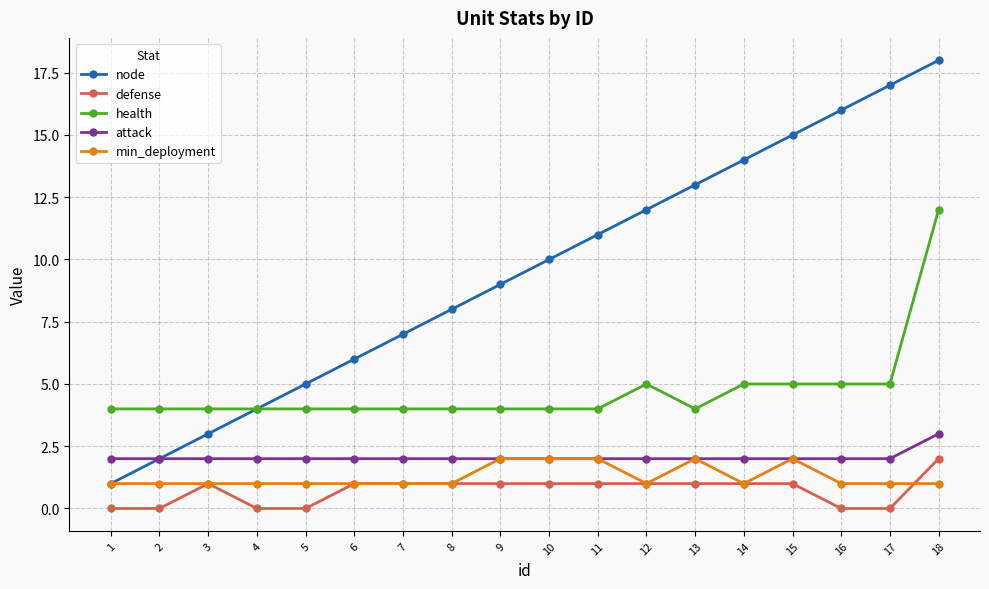

What is the sum of all attack values?

37